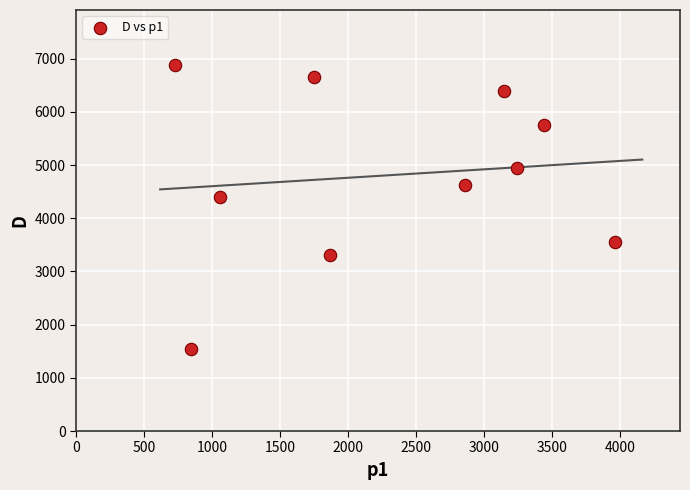

What Y value in the scatter plot is closest to 4211?

4397.4